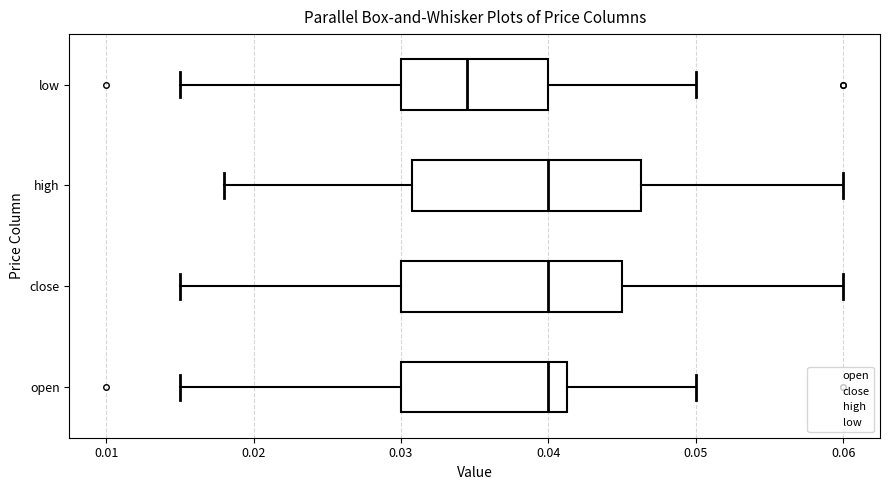

Reading bottom to top, read every box against the x-axis: the position of its median line, the range the box covers, and the ends of its whiskers. The values are not printed on the chart, so give them approximately, as read against the axis.

open: median 0.040, box 0.030 to 0.041, whiskers 0.015 to 0.050
close: median 0.040, box 0.030 to 0.045, whiskers 0.015 to 0.060
high: median 0.040, box 0.031 to 0.046, whiskers 0.018 to 0.060
low: median 0.035, box 0.030 to 0.040, whiskers 0.015 to 0.050